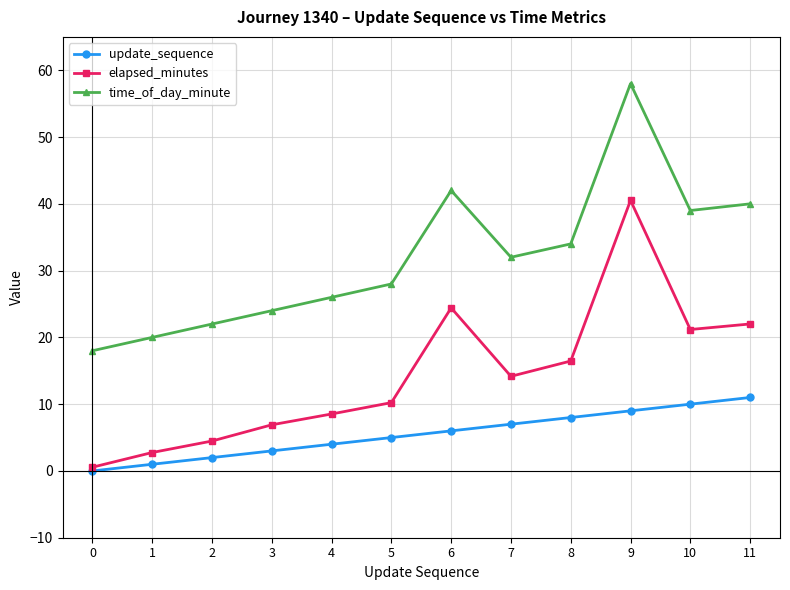

Which series has the largest range (max minus min)?

time_of_day_minute